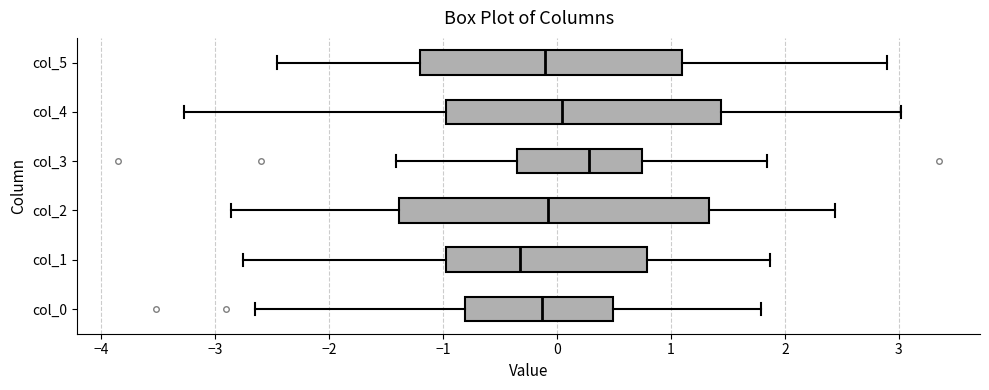

Which box's median line is the furthest to the left?

col_1